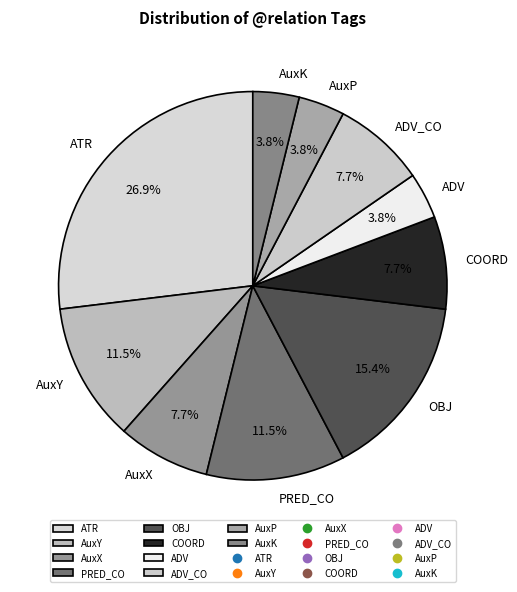

Which slice is the largest?

ATR